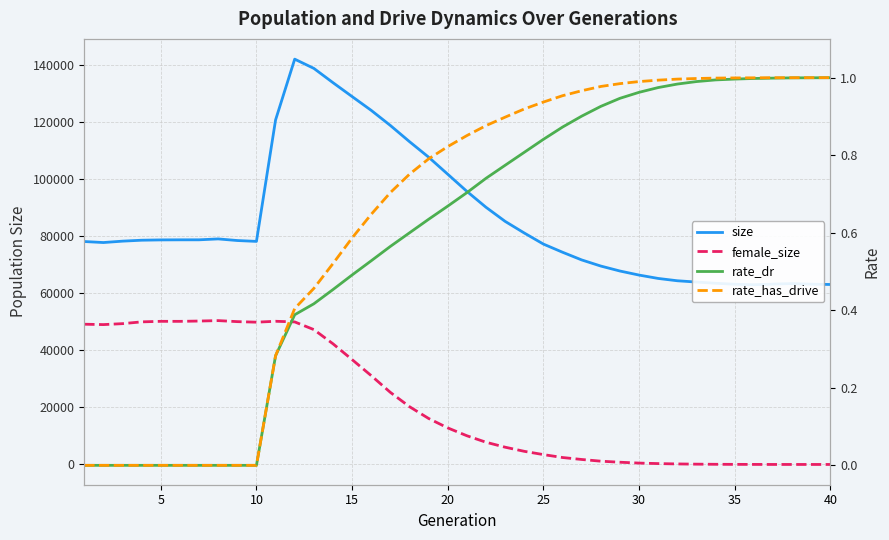

What is the difference between the maximum and minimum values in the rate_dr series?

1.0